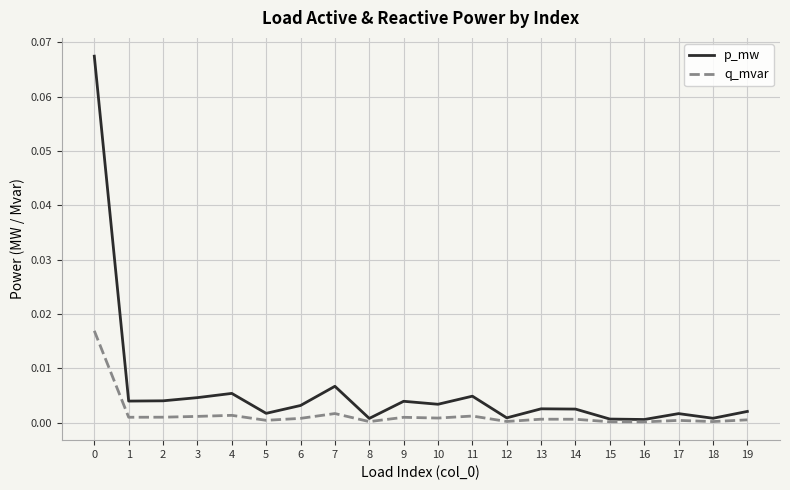

Does the chart have visible grid lines?

Yes